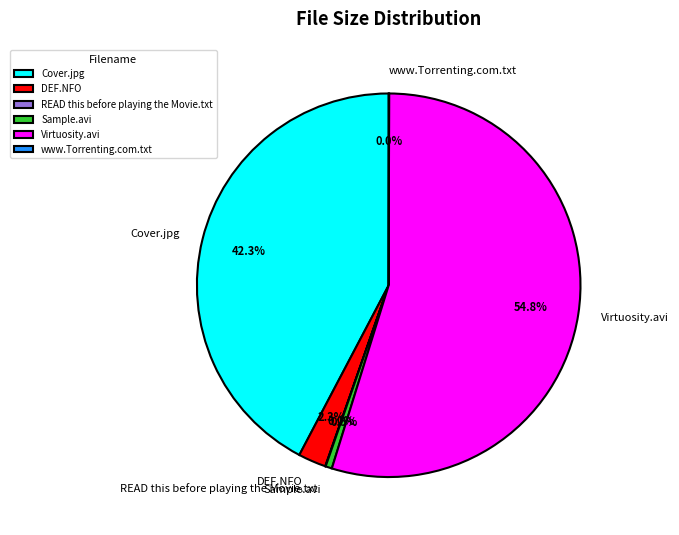

What portion of the pie excludes Cover.jpg?

57.7%